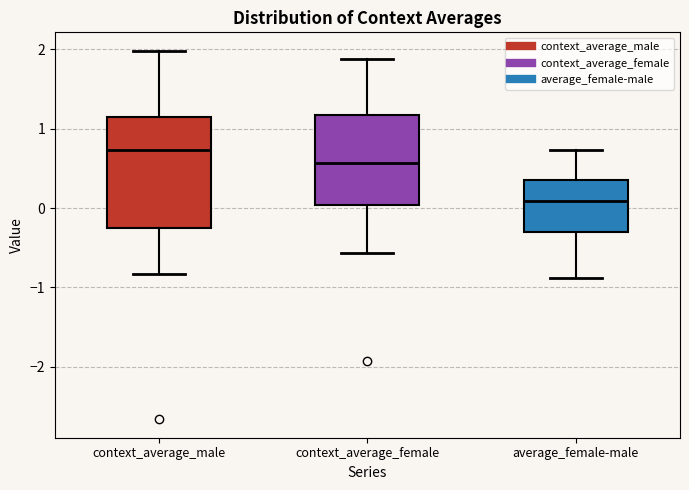

Which box is the tallest, from its lower edge to its upper edge?

context_average_male